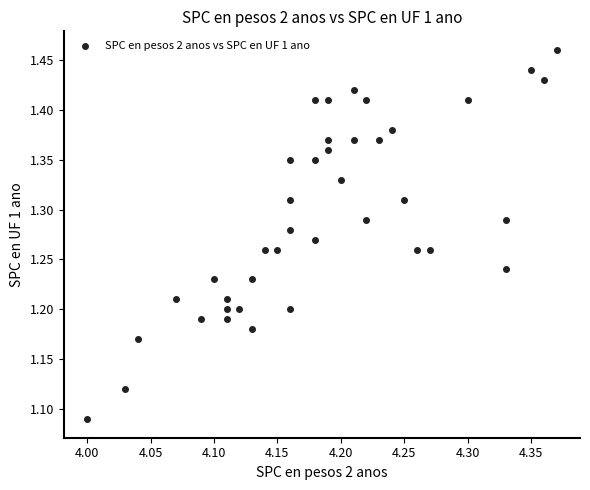

What is the range of Y values (max minus min)?

0.4